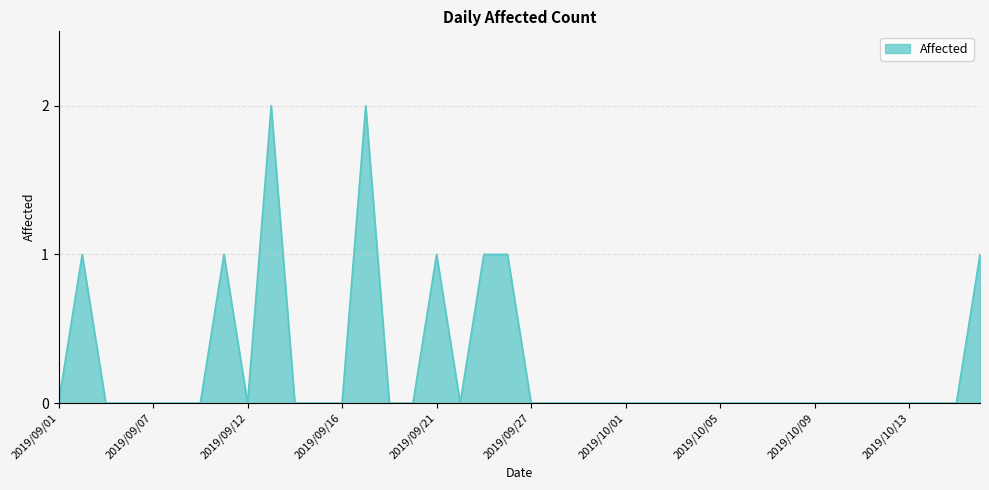

At which category does the data reach its first local valley?

2019/09/12